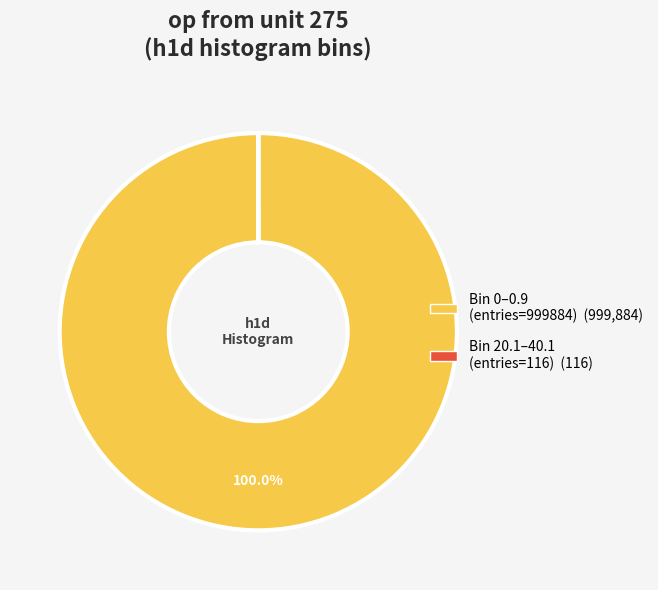

Is there a majority slice in this chart?

Yes